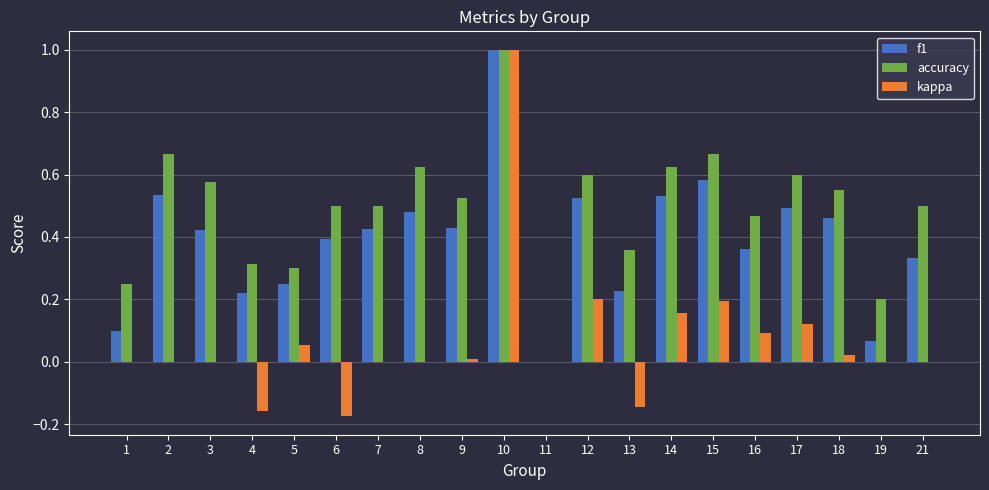

What is the maximum value shown in the chart?

1.0